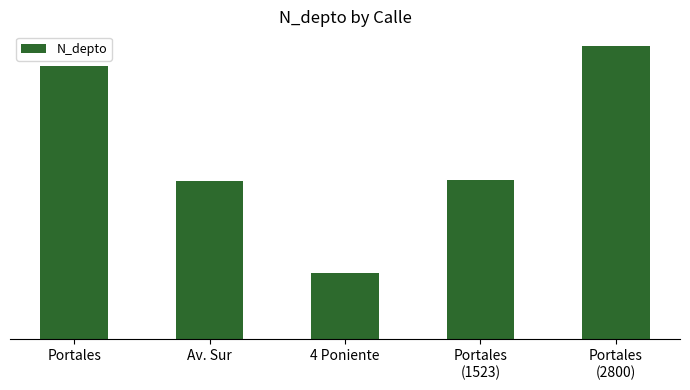

What is the change in value from Av. Sur to 4 Poniente?

-878